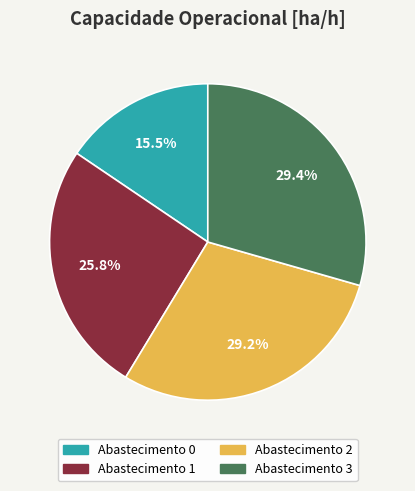

How many segments does this pie chart have?

4